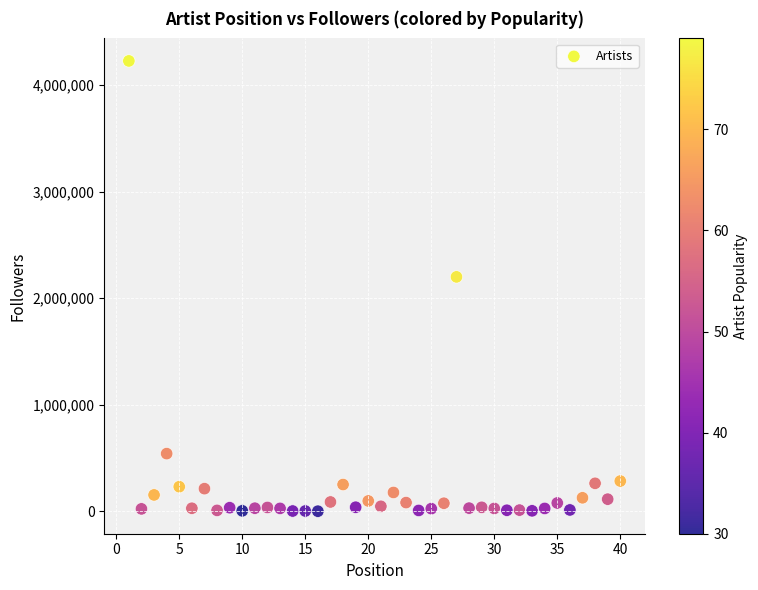

What Y value in the scatter plot is closest to 2113490?

2199769